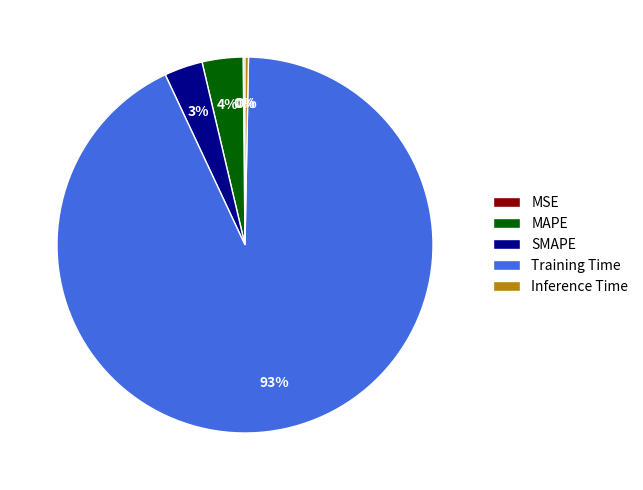

Which category has the biggest portion of the pie?

Training Time